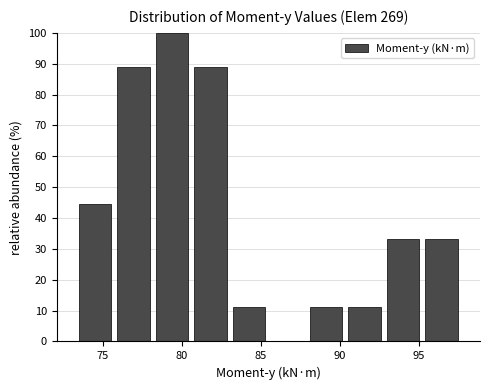

Reading left to right, list every bar in this chart as the range it spans on the x-axis followed by its height. Neither the bar edges nor the heights are printed on the chart, so give them approximately, as read against the axes.

73.5 to 75.5: 44
75.5 to 78.0: 89
78.0 to 80.5: 100
80.5 to 83.0: 89
83.0 to 85.5: 11
85.5 to 88.0: 0
88.0 to 90.5: 11
90.5 to 93.0: 11
93.0 to 95.0: 33
95.0 to 97.5: 33